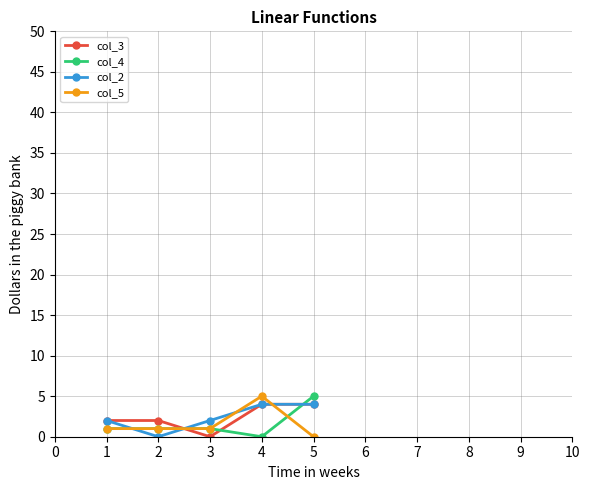

What is the maximum value for col_3?

4